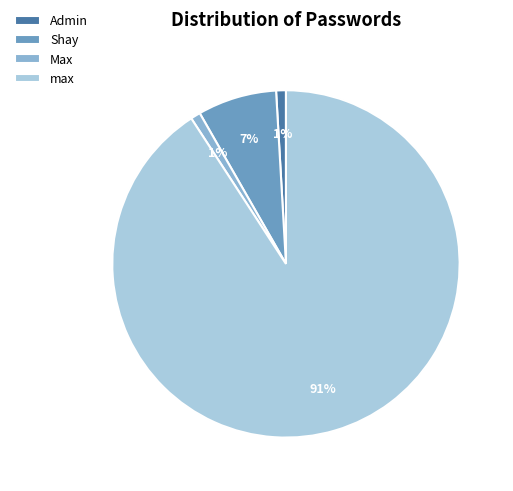

What percentage is the Shay slice, to the nearest percent?

7%